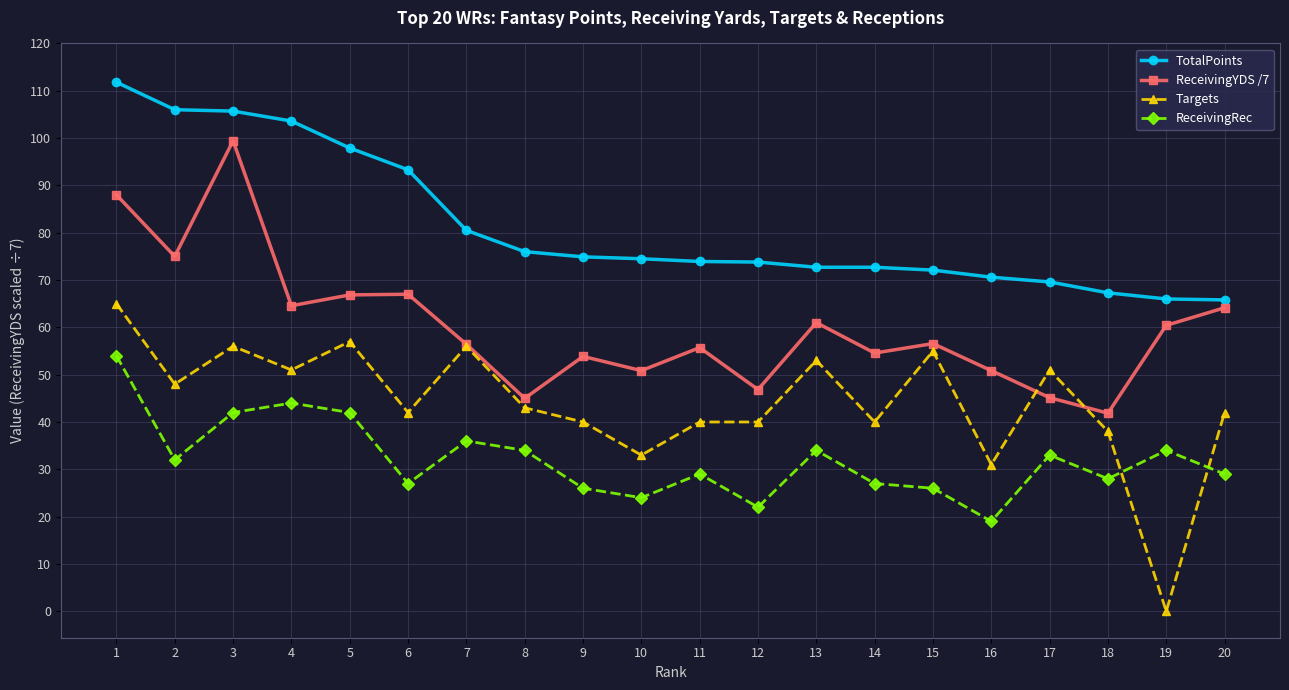

What is the value of the Targets point at the 18th from the left?

38.0